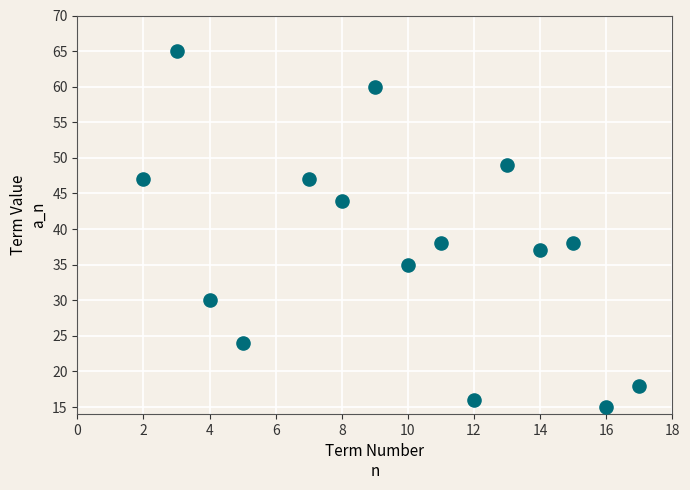

What is the range of X values (max minus min)?

15